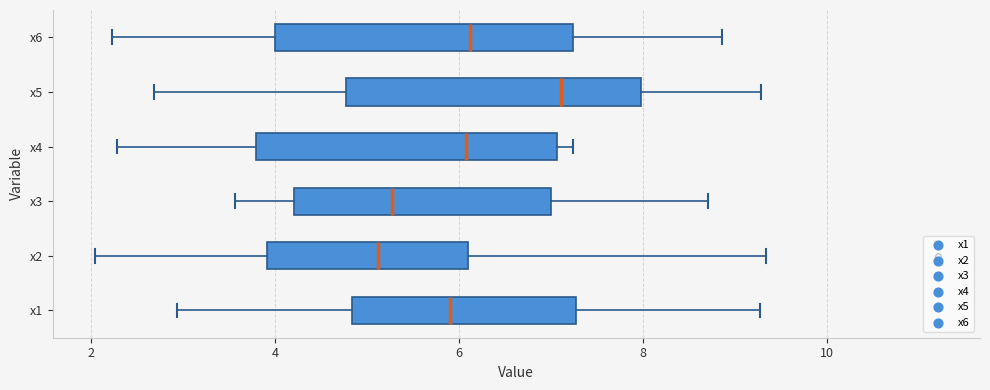

Reading bottom to top, transcribe this box plot: for each box, give where its median line is, the range the box spans, and where its two whiskers end, as read against the x-axis. The values are not printed on the chart, so give them approximately, as read against the axis.

x1: median 6.0, box 4.8 to 7.2, whiskers 3.0 to 9.2
x2: median 5.2, box 4.0 to 6.0, whiskers 2.0 to 9.4
x3: median 5.2, box 4.2 to 7.0, whiskers 3.6 to 8.8
x4: median 6.0, box 3.8 to 7.0, whiskers 2.2 to 7.2
x5: median 7.2, box 4.8 to 8.0, whiskers 2.6 to 9.2
x6: median 6.2, box 4.0 to 7.2, whiskers 2.2 to 8.8